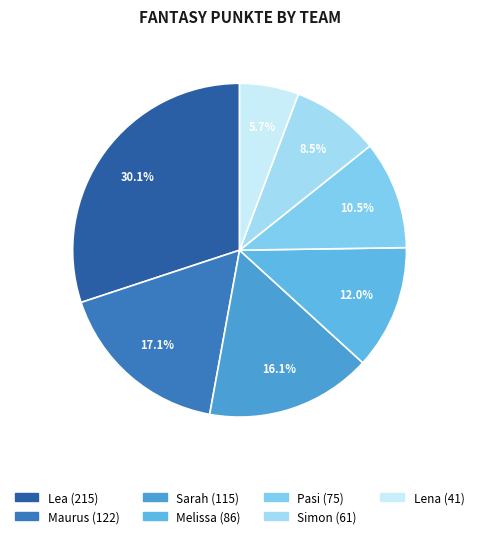

Is it true that Maurus is 7% of the pie?

False